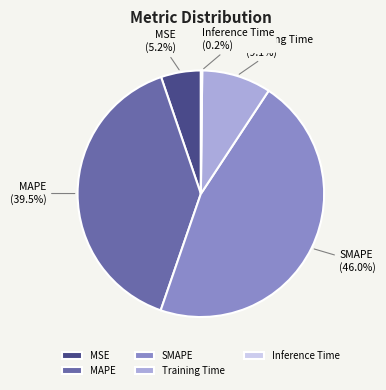

Combined, what portion of the pie is MSE and MAPE?

44.7%